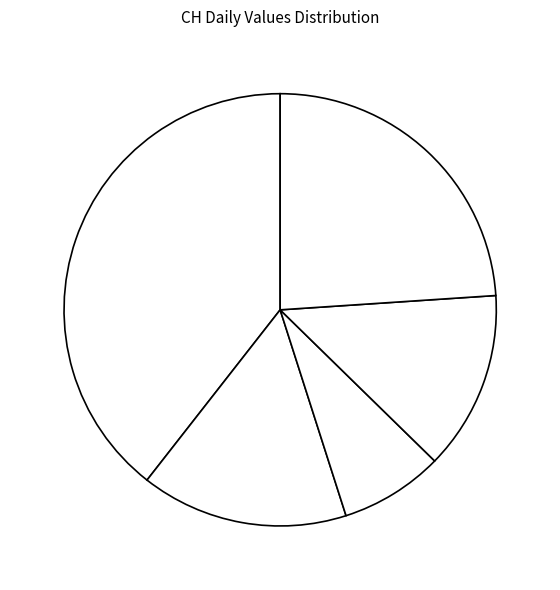

How many segments does this pie chart have?

5